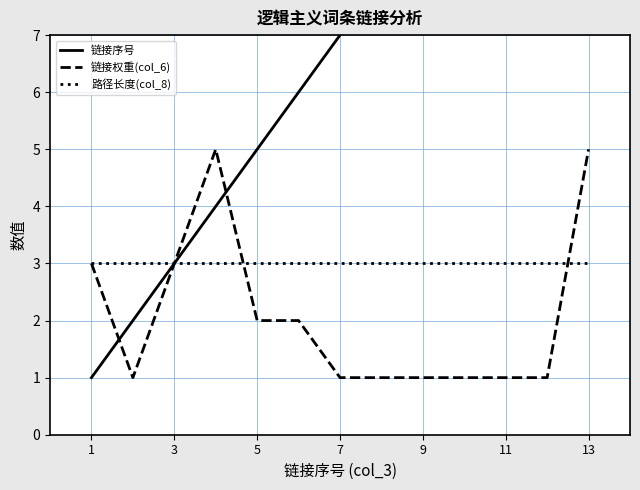

The 链接权重(col_6) series shows 2 at 1. True or false?

False